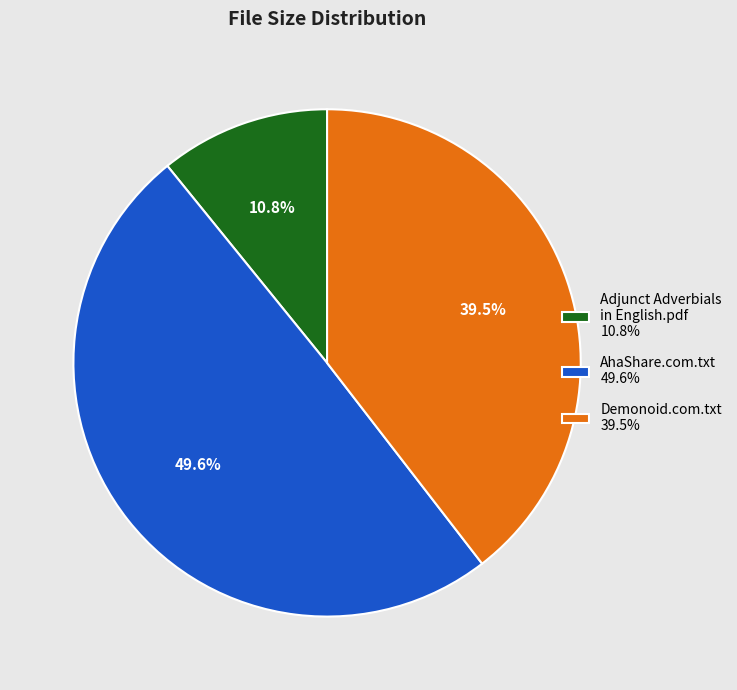

Does Adjunct Adverbials in English.pdf 10.8% account for over 50% of the chart?

No